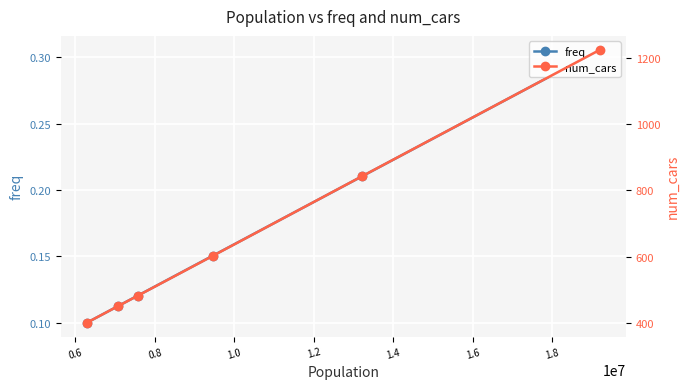

How many freq values are between 0 and 1?

6